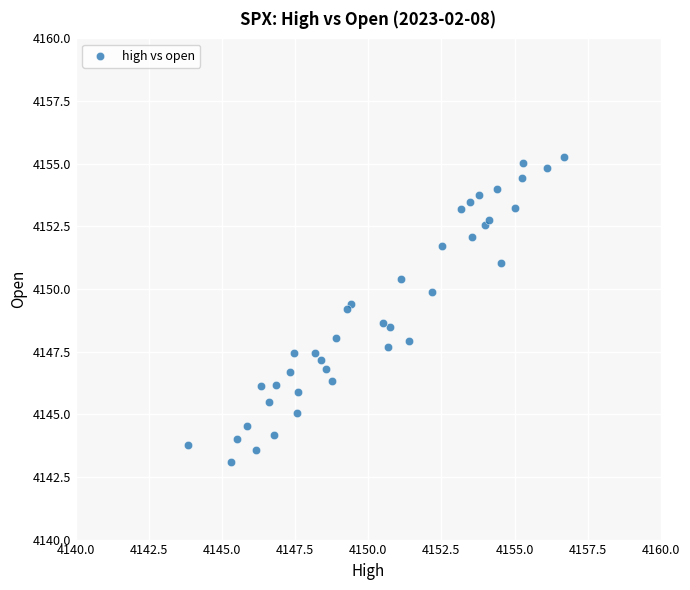

What is the range of X values (max minus min)?

12.8